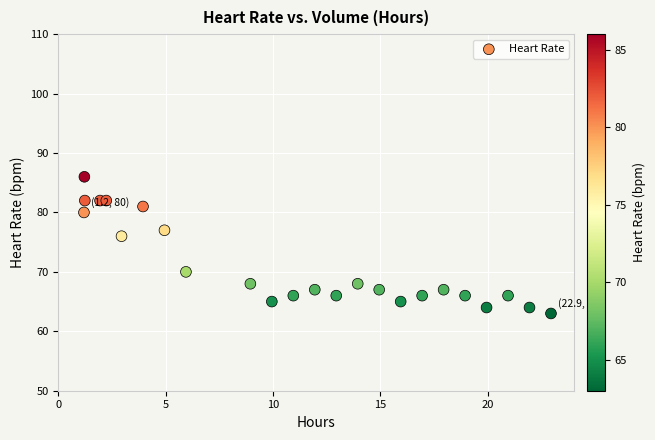

What Y value in the scatter plot is closest to 74?

76